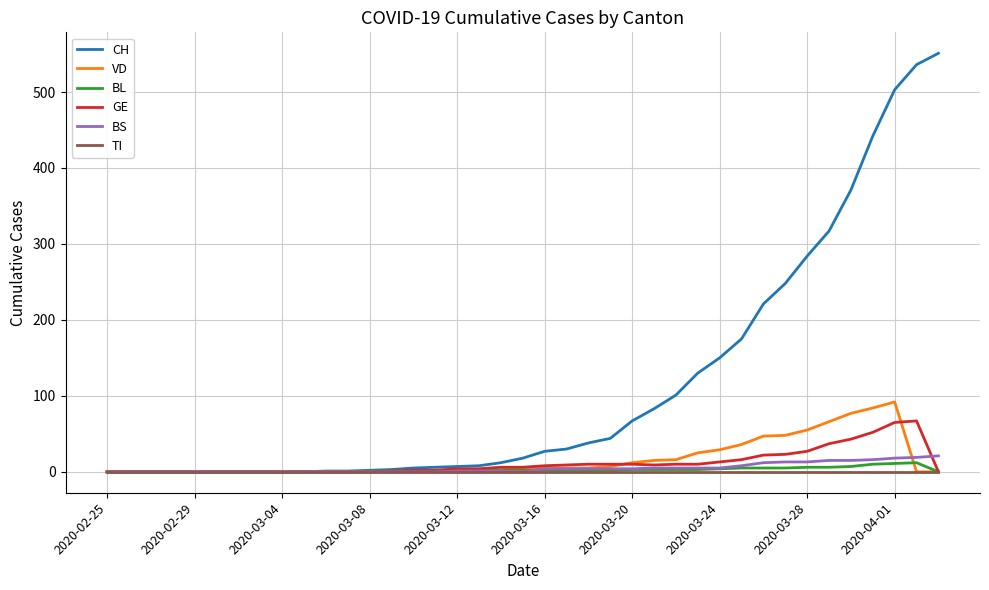

Does the chart display data point markers on the line(s)?

No